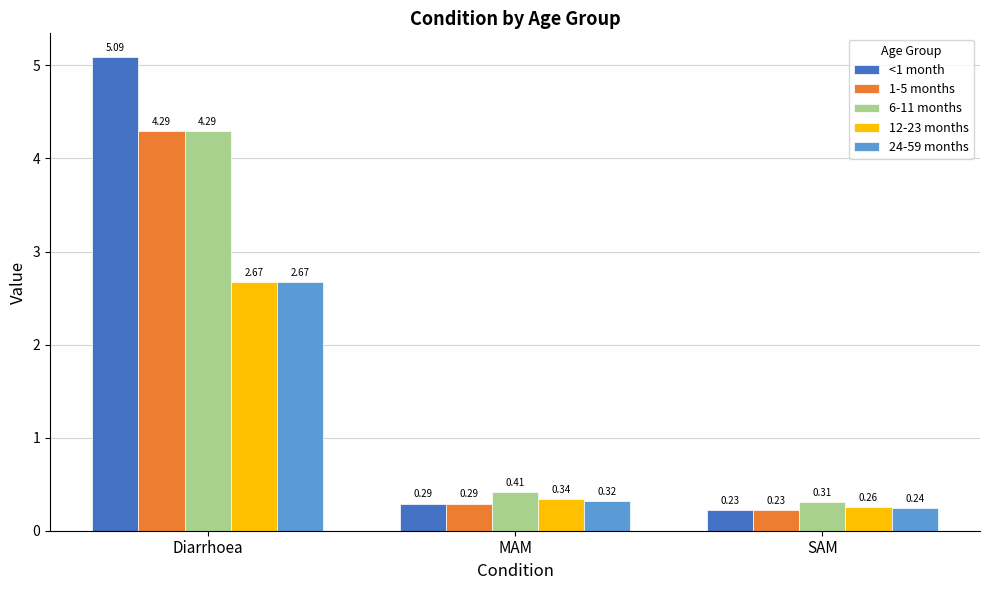

What is the difference between the 12-23 months values at SAM and Diarrhoea?

2.4